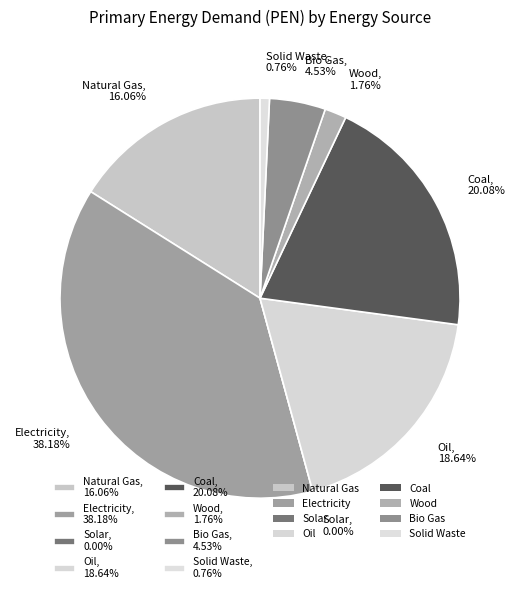

How many segments does this pie chart have?

8